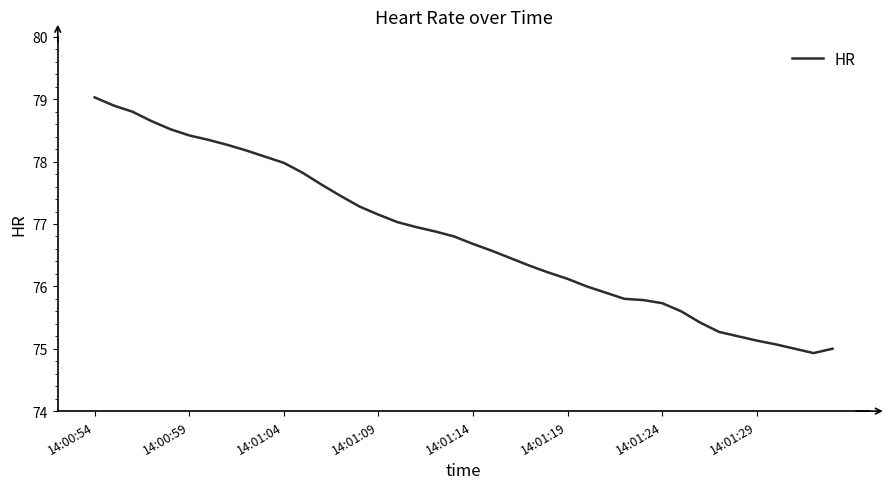

What is the greatest value displayed?

79.0